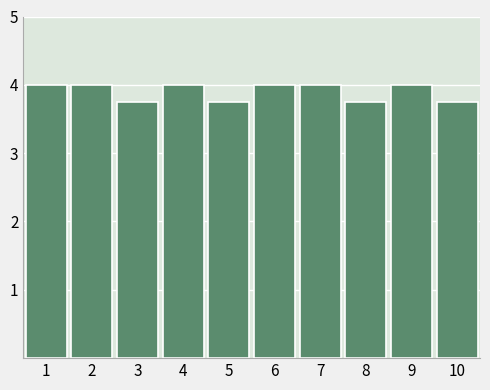

Reading left to right, list all the values displayed in this chart.

1=4.0	2=4.0	3=3.8	4=4.0	5=3.8	6=4.0	7=4.0	8=3.8	9=4.0	10=3.8